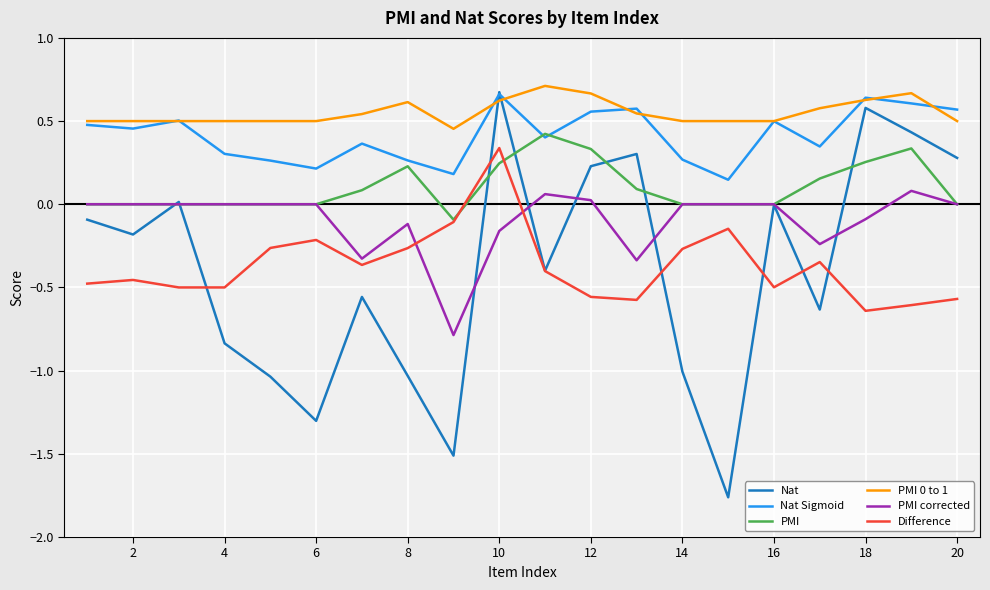

Which series has the largest range (max minus min)?

Nat